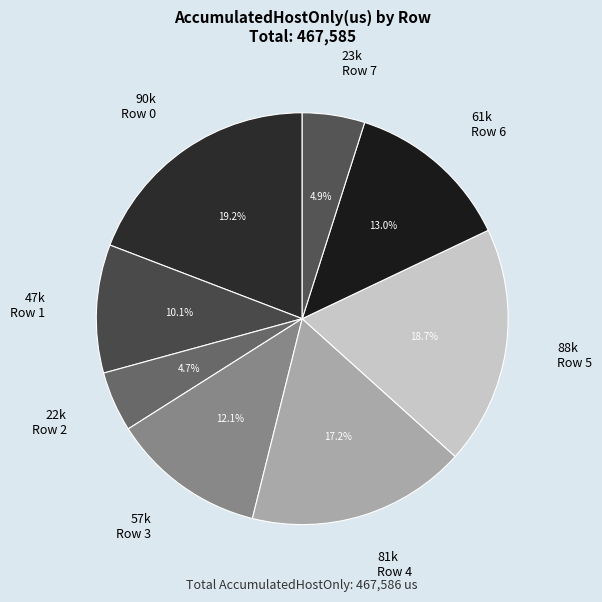

How many slices are in this pie chart?

8